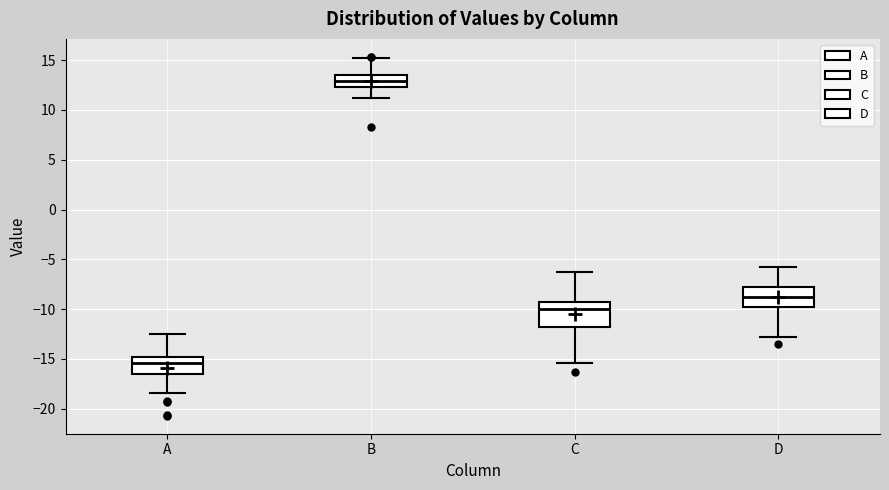

Reading left to right, transcribe this box plot: for each box, give where its median line is, the range the box spans, and where its two whiskers end, as read against the y-axis. The values are not printed on the chart, so give them approximately, as read against the axis.

A: median -15.5, box -16.5 to -15.0, whiskers -18.5 to -12.5
B: median 13.0, box 12.5 to 13.5, whiskers 11.0 to 15.0
C: median -10.0, box -12.0 to -9.5, whiskers -15.5 to -6.0
D: median -8.5, box -10.0 to -7.5, whiskers -13.0 to -5.5